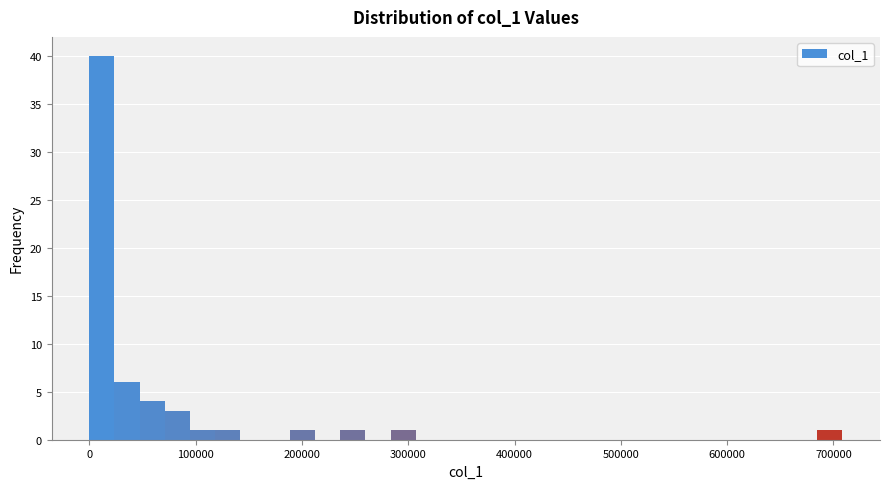

Around what value on the x-axis is the tallest bar? Give the approximate position of its centre, as read against the axis.

10000